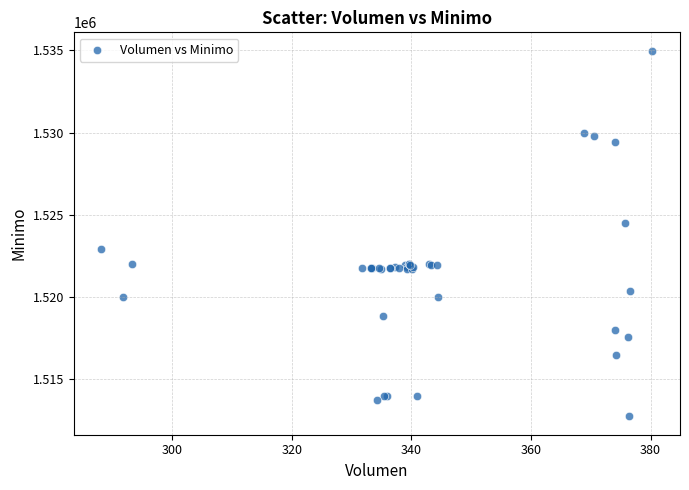

What Y value in the scatter plot is closest to 1523862?

1524513